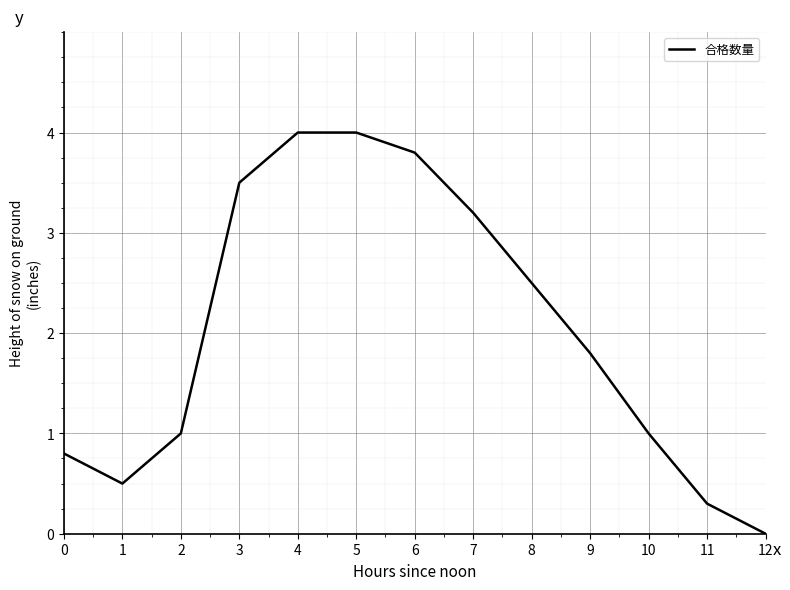

The value at 8 is 2.5. True or false?

True